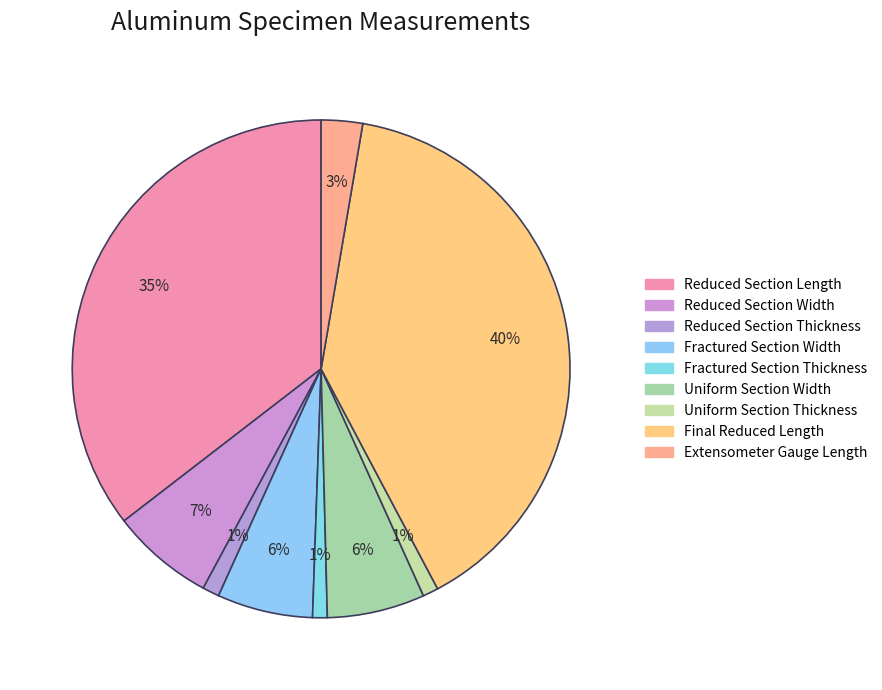

Is it true that Reduced Section Thickness is 11% of the pie?

False